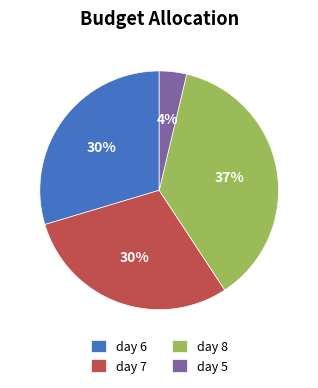

How many segments does this pie chart have?

4